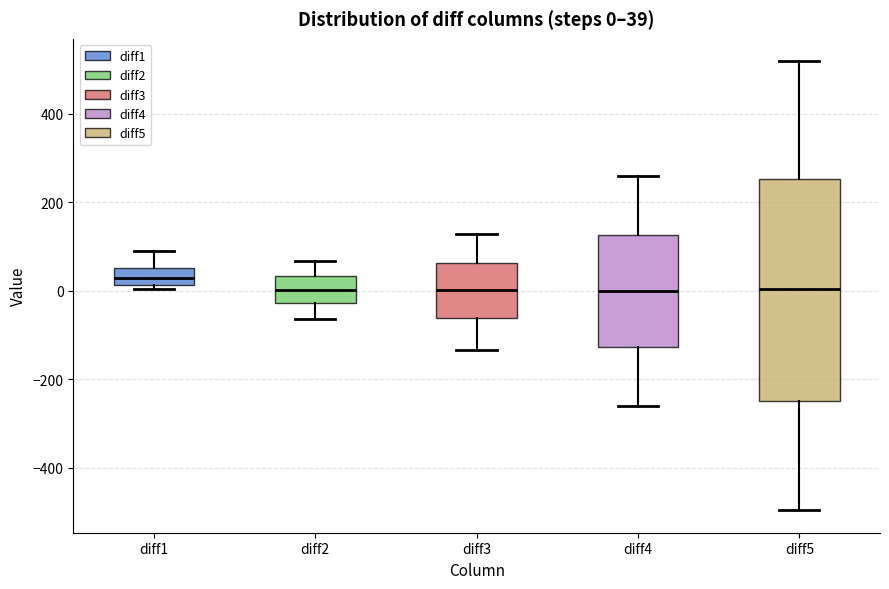

Which box is the tallest, from its lower edge to its upper edge?

diff5